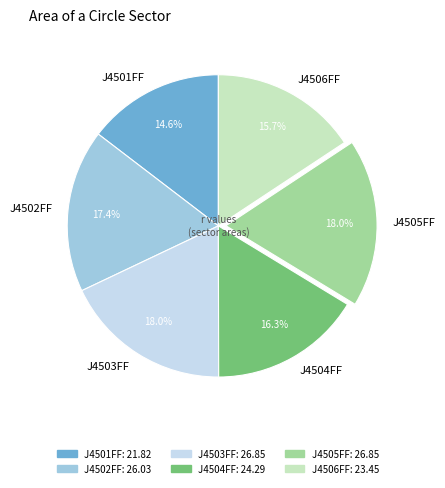

What is the smallest slice in the pie chart?

J4501FF